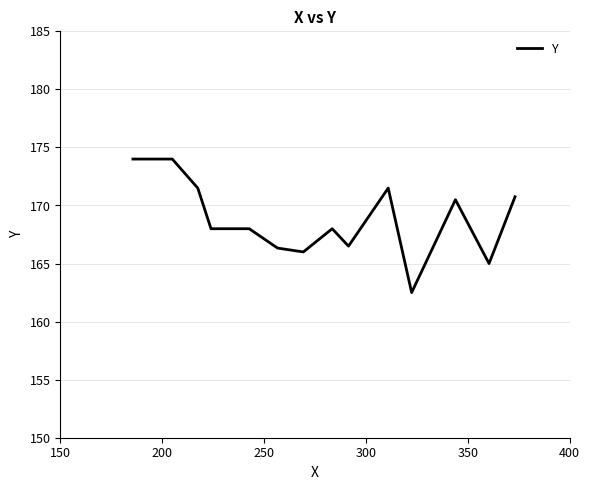

What is the difference between the maximum and minimum values?

11.5